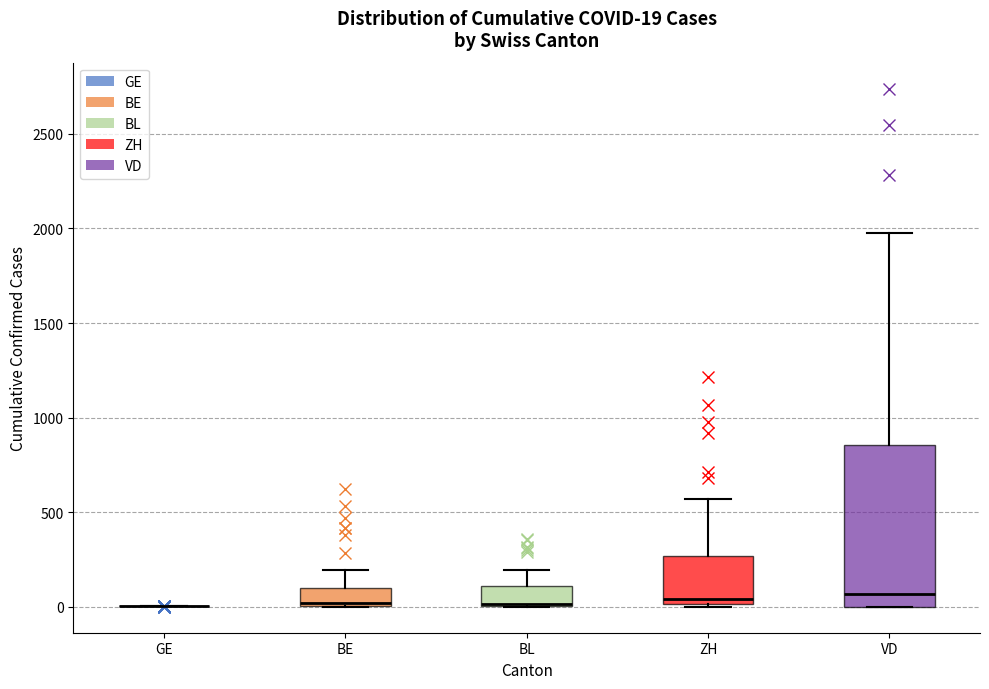

Comparing the boxes themselves (not the whiskers), which one is the tallest?

VD